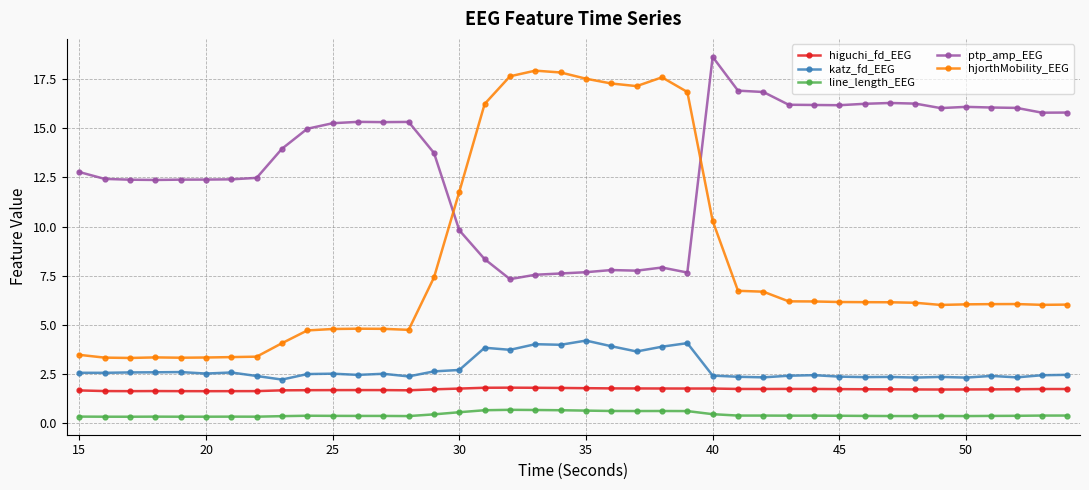

Count the number of categories in the chart.

40